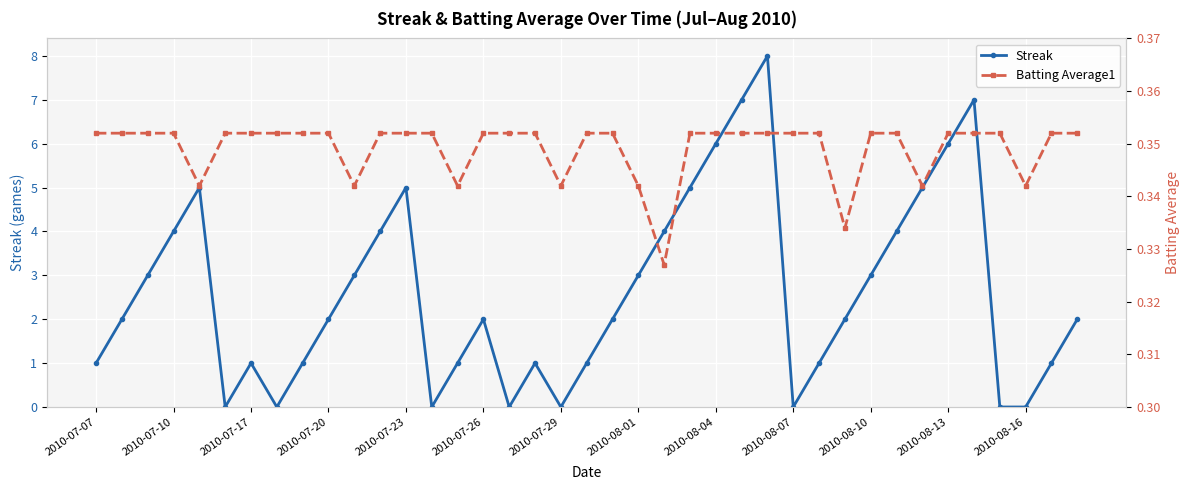

The Streak series shows 3 at 2010-07-20. True or false?

False